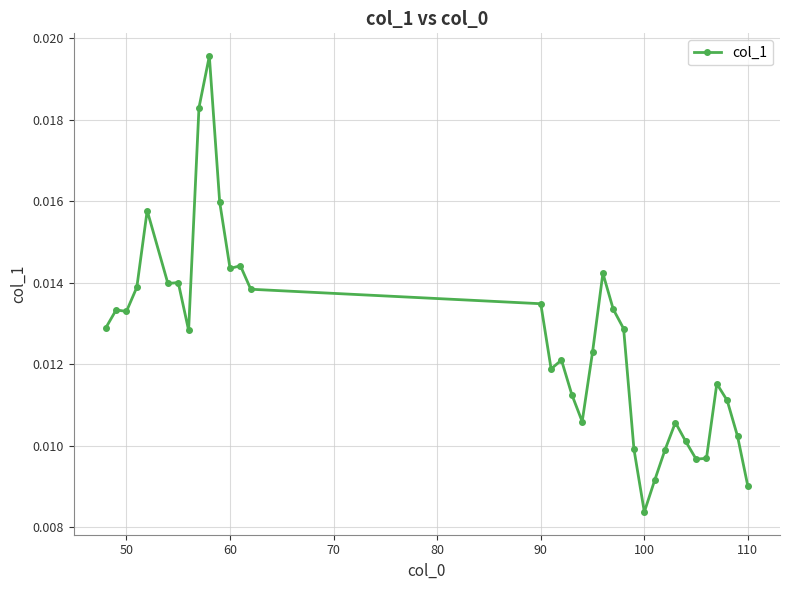

True or false: there are more than 1 points higher than both neighbors.

True